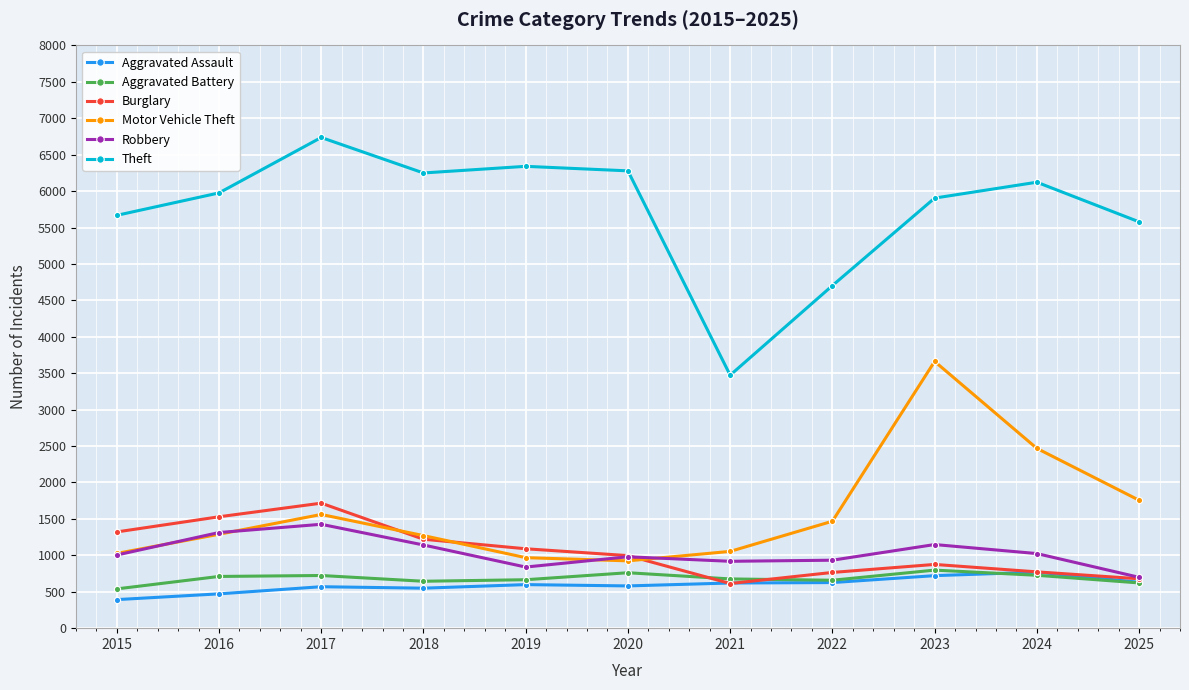

What is the total value across all series at 2020?

10519